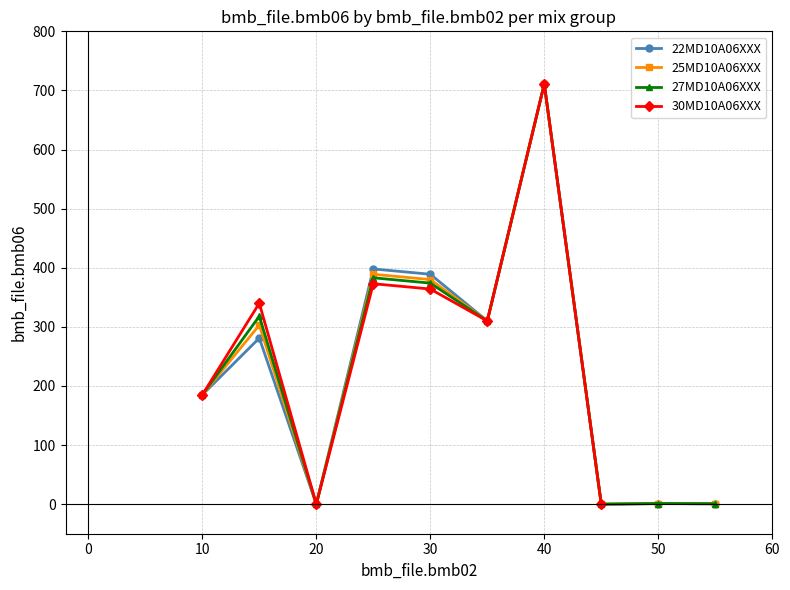

Is the value of 27MD10A06XXX at 30 greater than the value of 22MD10A06XXX at 40?

No